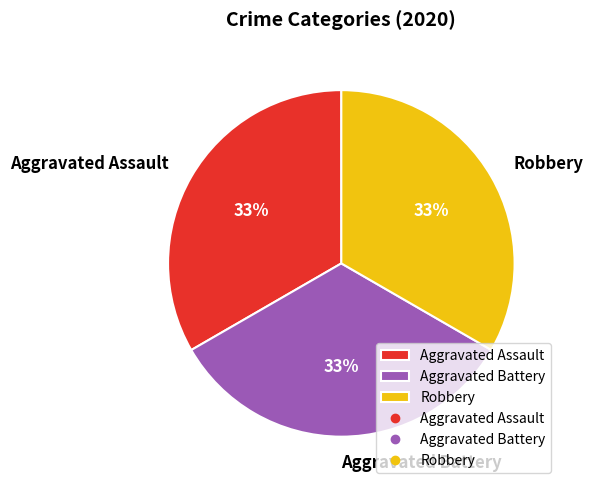

Is the sum of Aggravated Assault and Robbery greater than half?

Yes